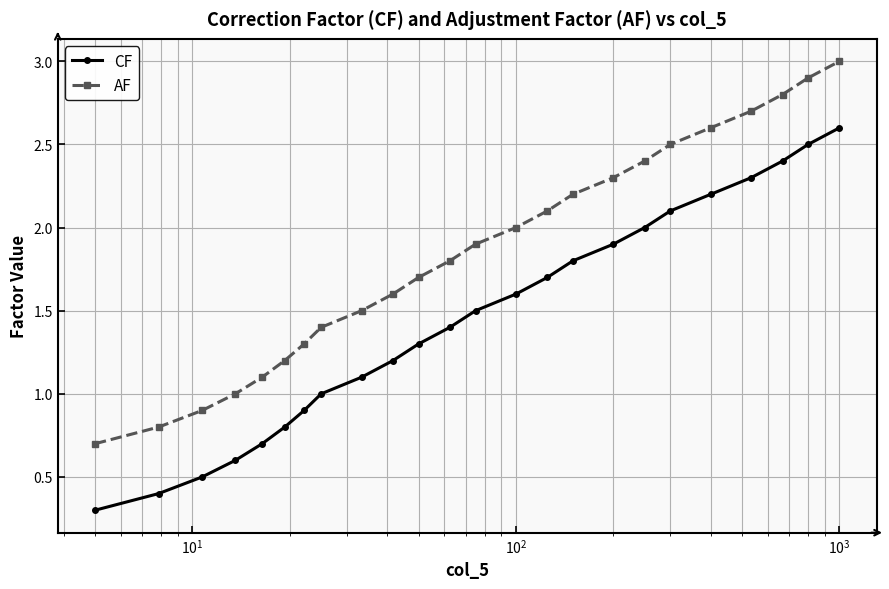

How many lines are shown in the chart?

2